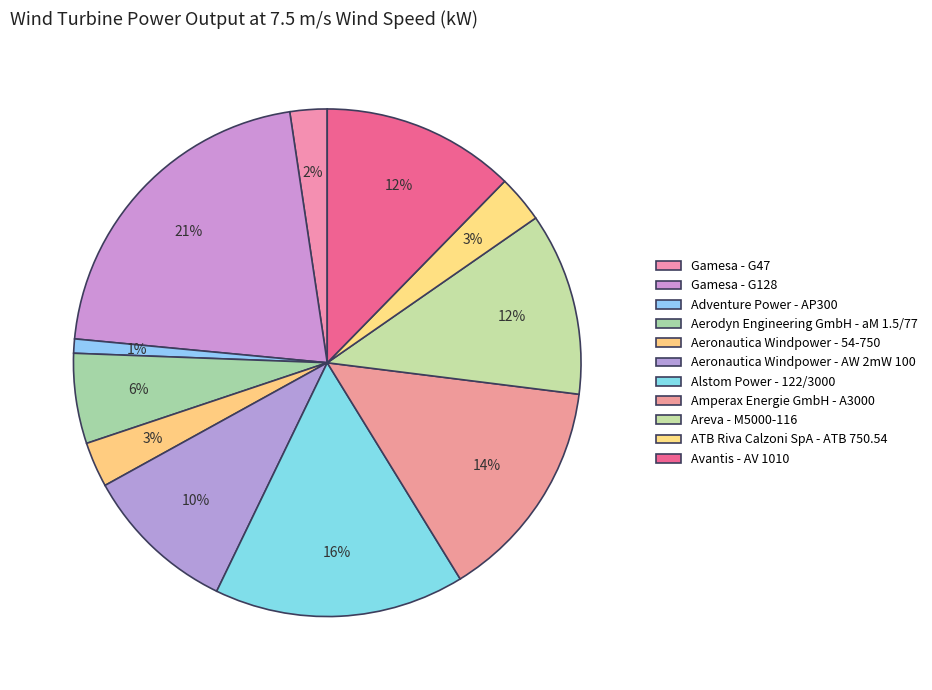

Which category has the smallest portion of the pie?

Adventure Power - AP300